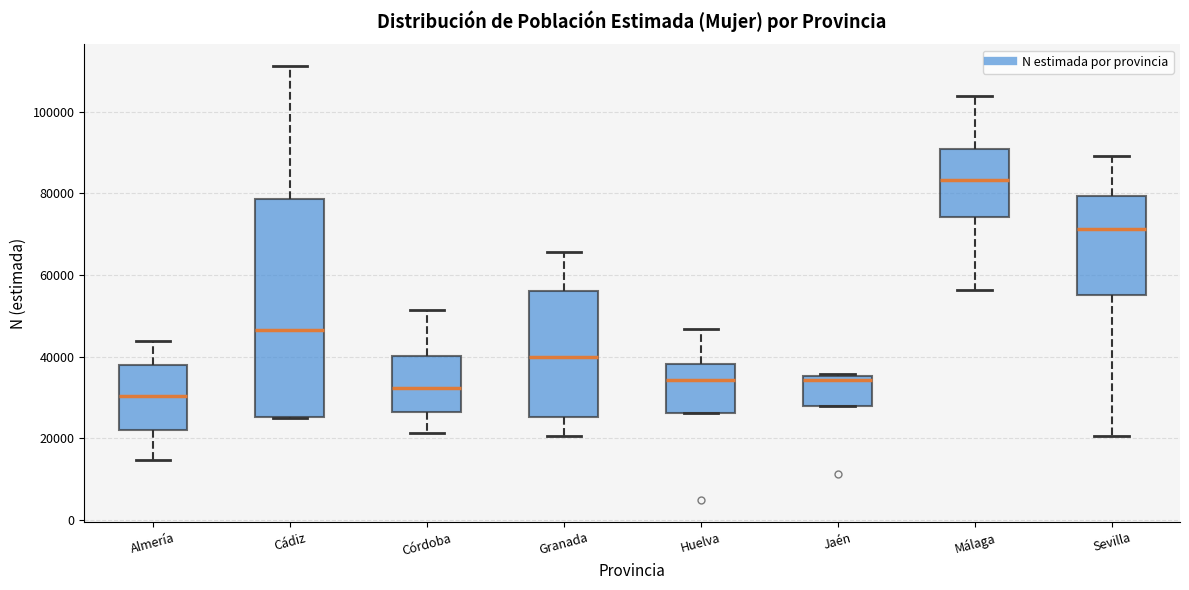

Reading left to right, transcribe this box plot: for each box, give where its median line is, the range the box spans, and where its two whiskers end, as read against the y-axis. The values are not printed on the chart, so give them approximately, as read against the axis.

Almería: median 30000, box 22000 to 38000, whiskers 14000 to 44000
Cádiz: median 46000, box 26000 to 78000, whiskers 24000 to 112000
Córdoba: median 32000, box 26000 to 40000, whiskers 22000 to 52000
Granada: median 40000, box 26000 to 56000, whiskers 20000 to 66000
Huelva: median 34000, box 26000 to 38000, whiskers 26000 to 46000
Jaén: median 34000, box 28000 to 36000, whiskers 28000 to 36000 (just above the box's upper edge)
Málaga: median 84000, box 74000 to 90000, whiskers 56000 to 104000
Sevilla: median 72000, box 56000 to 80000, whiskers 20000 to 90000